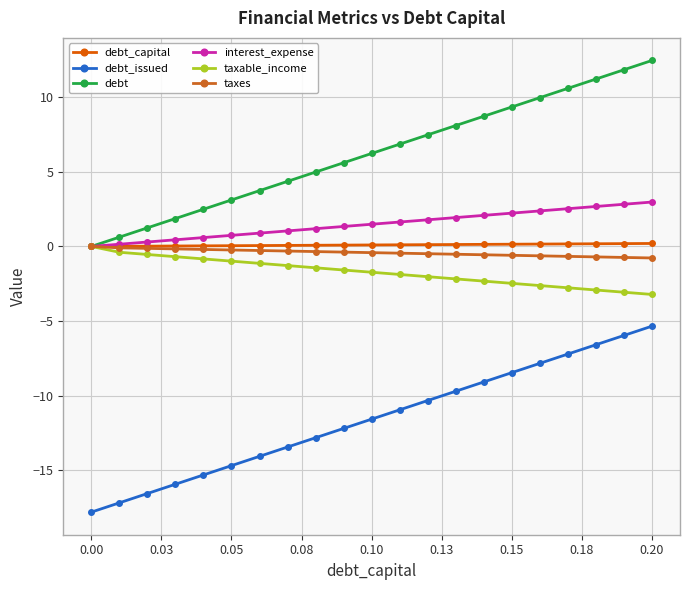

What is the value of the taxable_income point at the 9th from the left?

-1.4